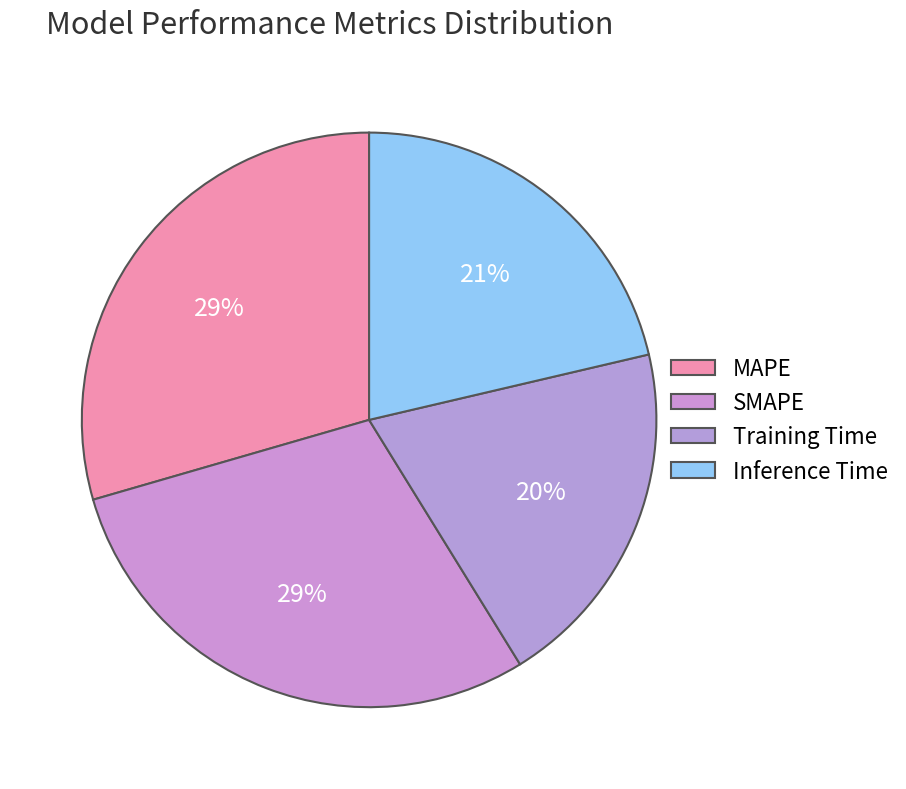

Between Training Time and Inference Time, which is larger?

Inference Time